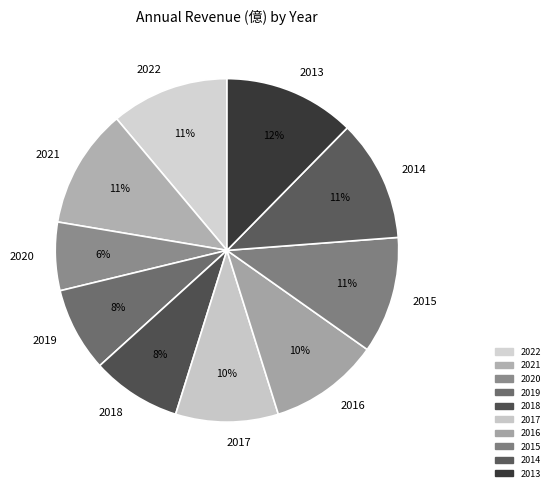

Is there any slice that represents more than half of the pie?

No